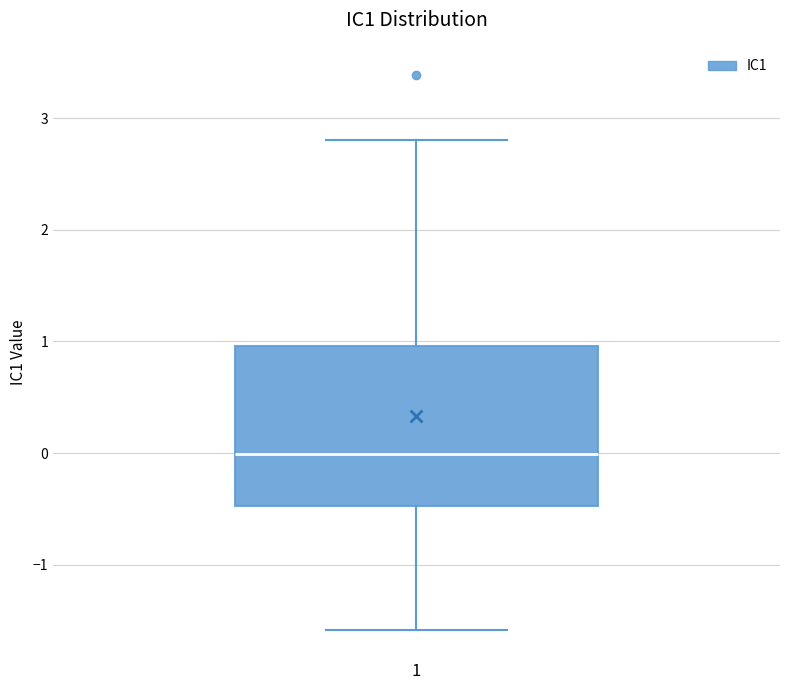

Read this box plot against the y-axis: the position of the median line, the range covered by the box, and the ends of both whiskers. The values are not printed on the chart, so give them approximately, as read against the axis.

median 0.0, box -0.5 to 1.0, whiskers -1.6 to 2.8